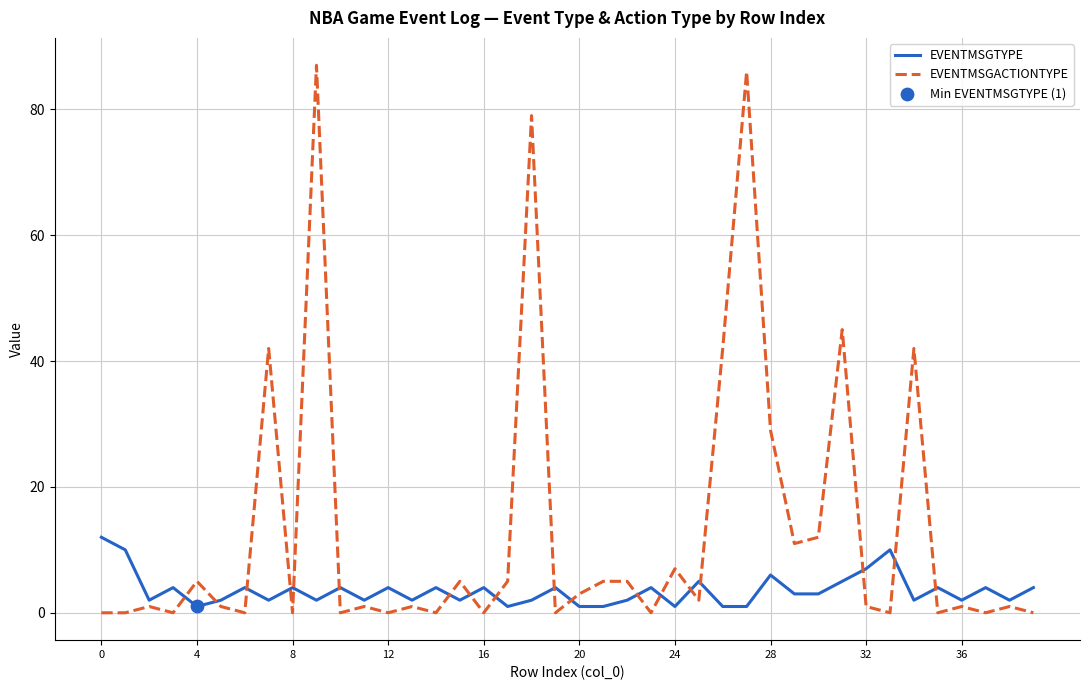

Which series has the widest spread of values?

EVENTMSGACTIONTYPE